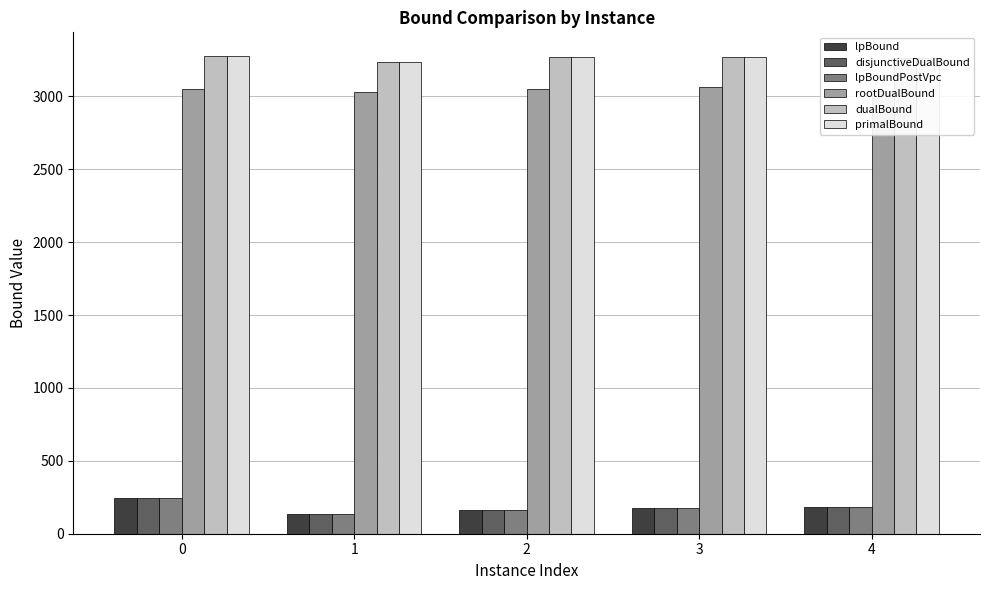

What is the average value of the dualBound series?

3261.4